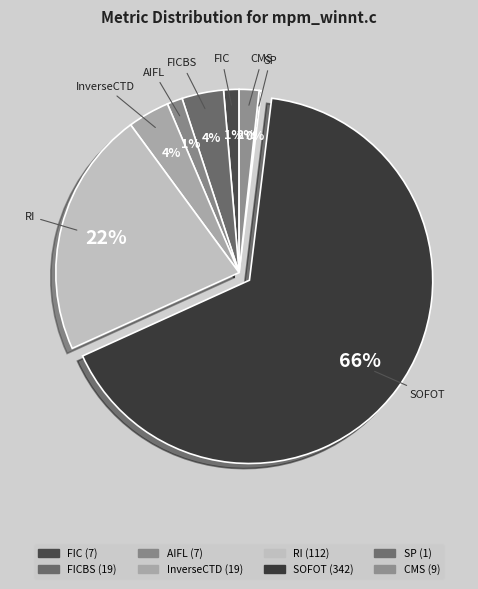

To the nearest percent, what portion does RI represent?

22%